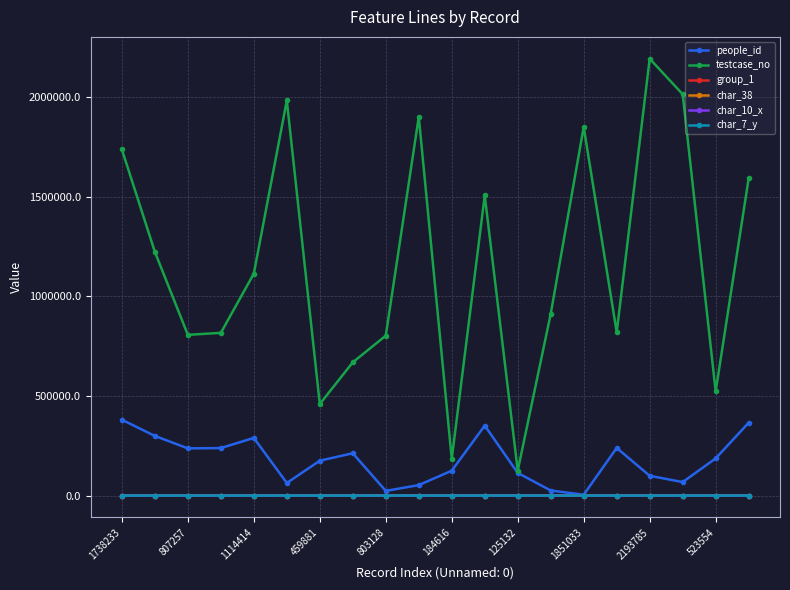

Which series has the largest total across all categories?

testcase_no